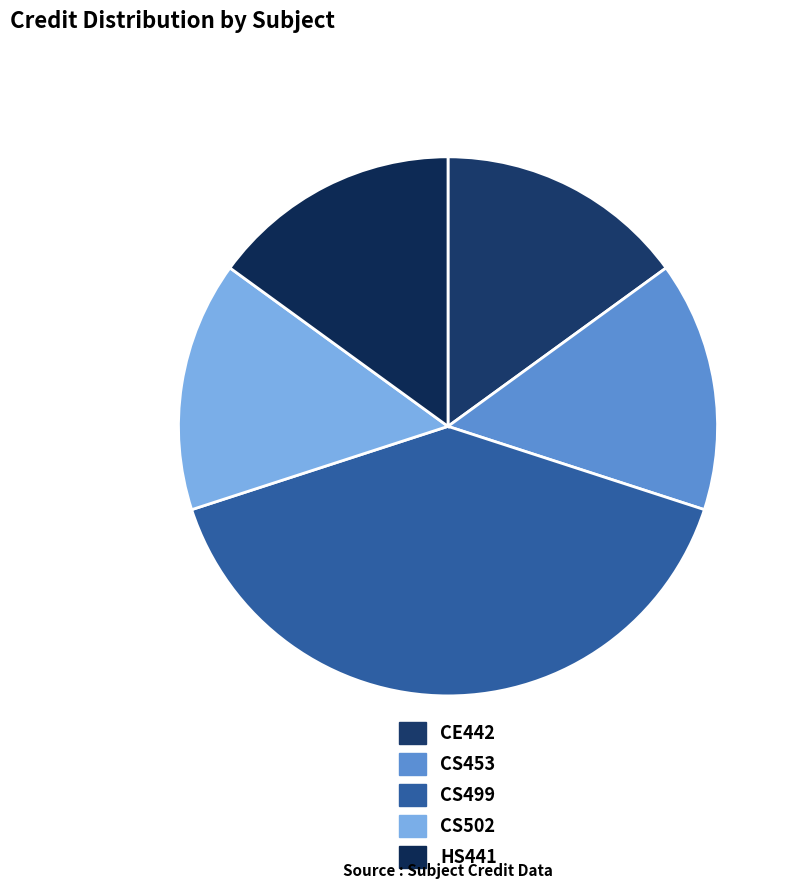

What is the largest slice in the pie chart?

CS499